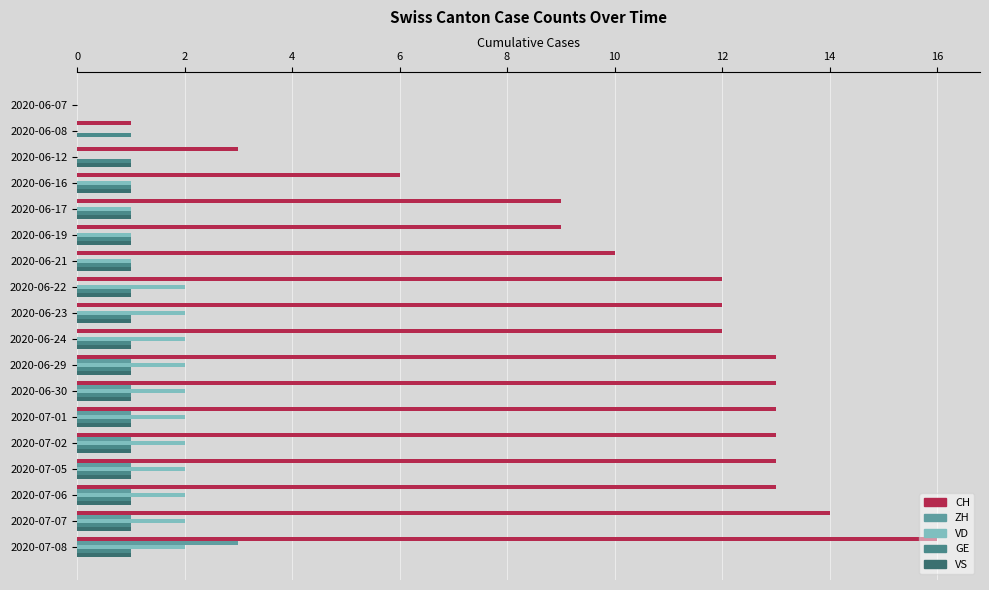

Count the number of data series in this chart.

5